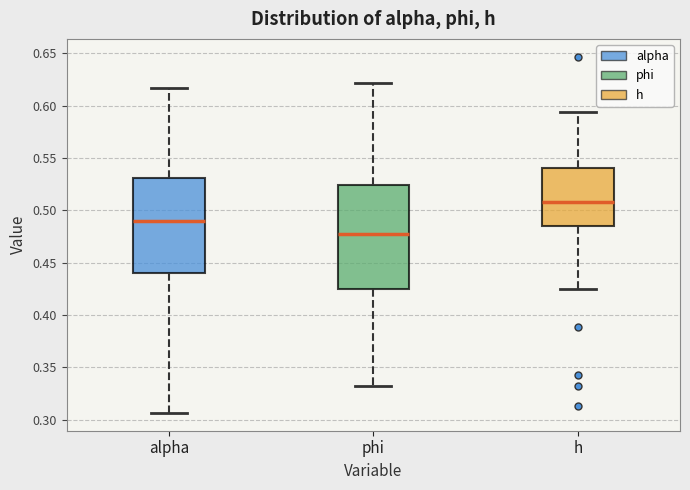

Comparing the boxes themselves (not the whiskers), which one is the tallest?

phi